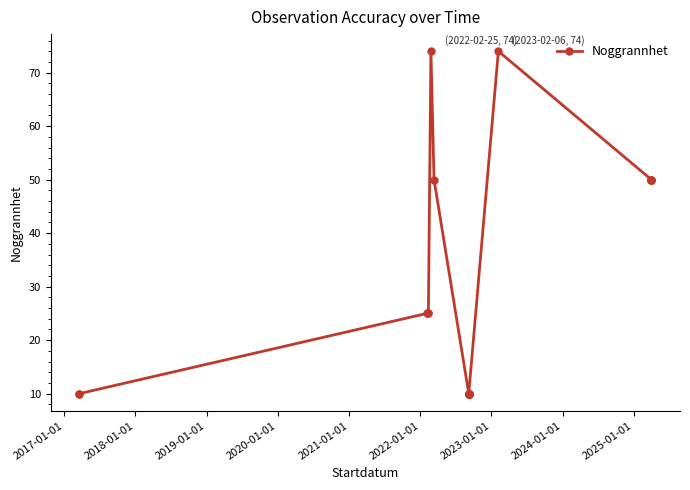

How many interior local peaks (higher than both neighbors) does the data have?

2